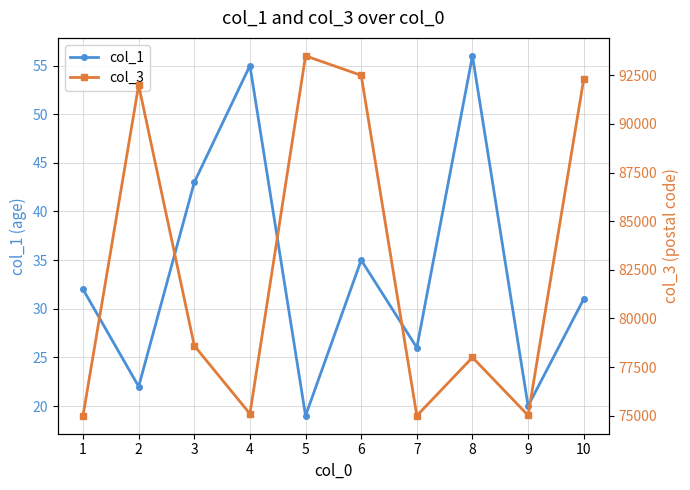

At which label does col_1 first exceed 32?

3